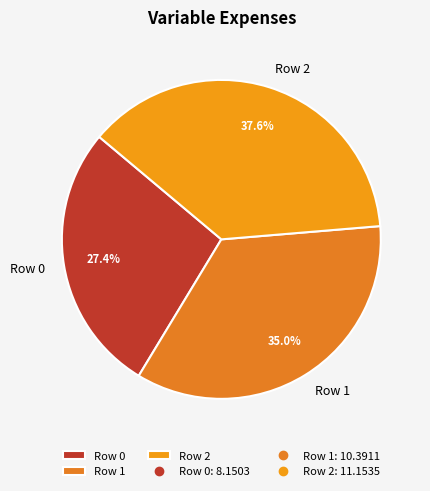

Combined, do Row 1 and Row 2 account for over 50%?

Yes